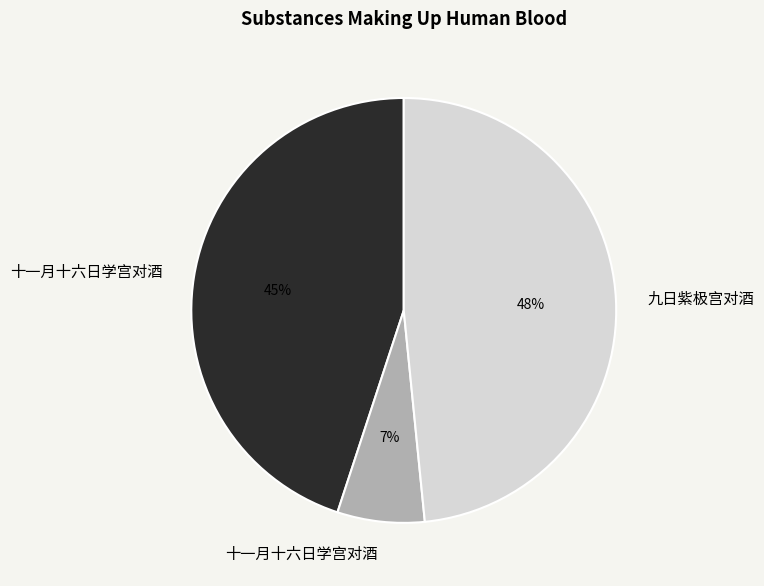

Is there any slice that represents more than half of the pie?

No